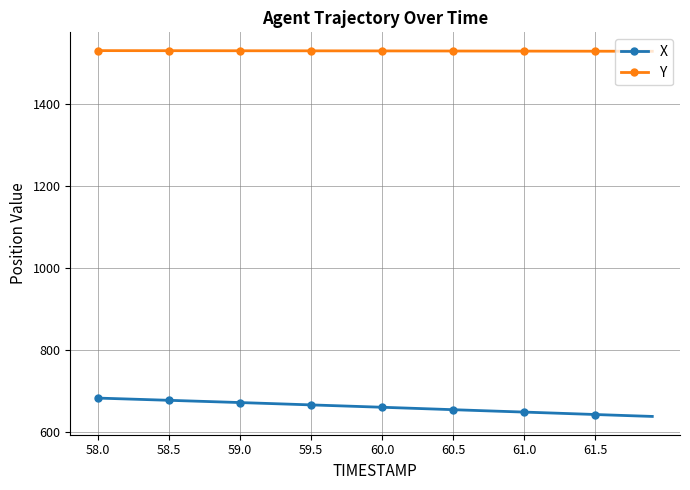

What is the value of the X point at the 25th from the left?

655.7